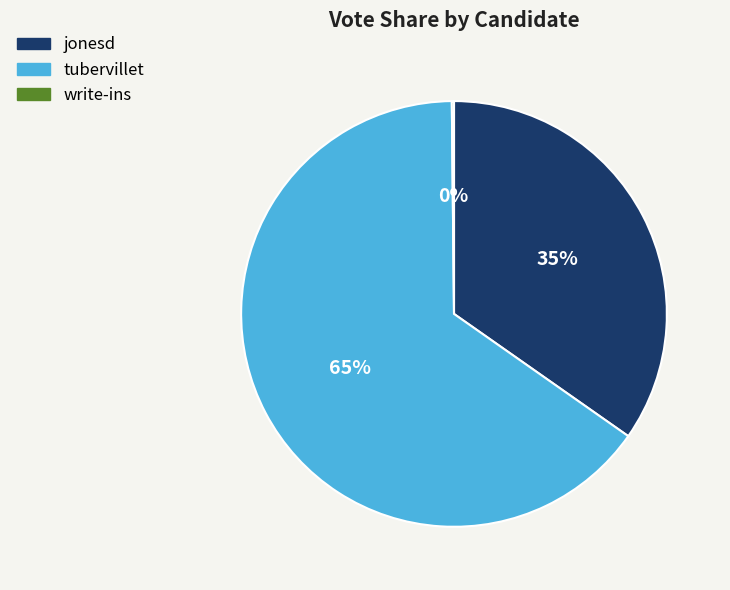

To the nearest percent, what is the average slice percentage?

33%